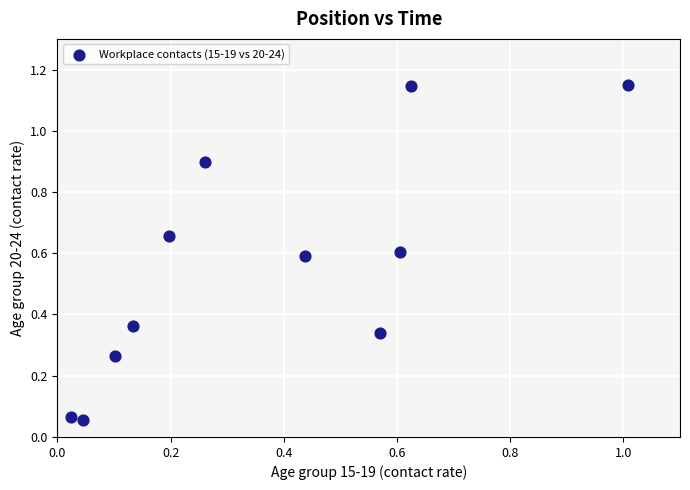

What is the average Y value?

0.6